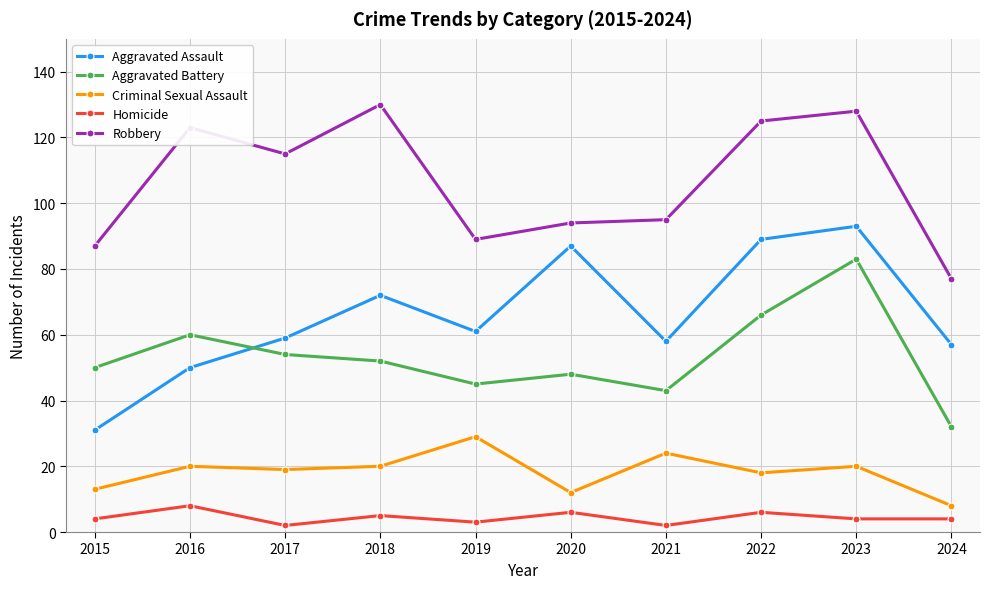

Reading right to left, list all the values displayed in this chart.

Aggravated Assault: 2024=57	2023=93	2022=89	2021=58	2020=87	2019=61	2018=72	2017=59	2016=50	2015=31
Aggravated Battery: 2024=32	2023=83	2022=66	2021=43	2020=48	2019=45	2018=52	2017=54	2016=60	2015=50
Criminal Sexual Assault: 2024=8	2023=20	2022=18	2021=24	2020=12	2019=29	2018=20	2017=19	2016=20	2015=13
Homicide: 2024=4	2023=4	2022=6	2021=2	2020=6	2019=3	2018=5	2017=2	2016=8	2015=4
Robbery: 2024=77	2023=128	2022=125	2021=95	2020=94	2019=89	2018=130	2017=115	2016=123	2015=87